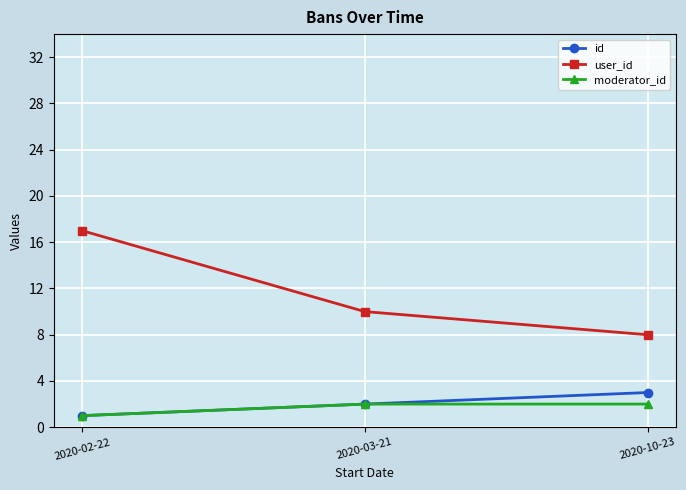

What is the highest value of the id series?

3